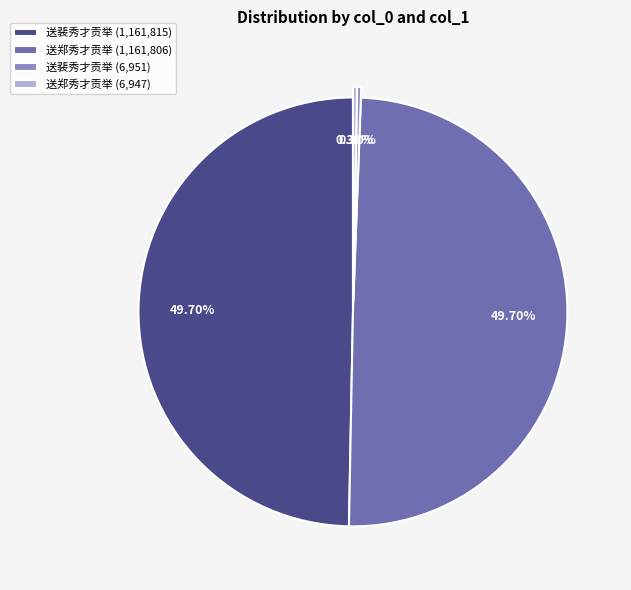

Count the number of slices in the pie.

4